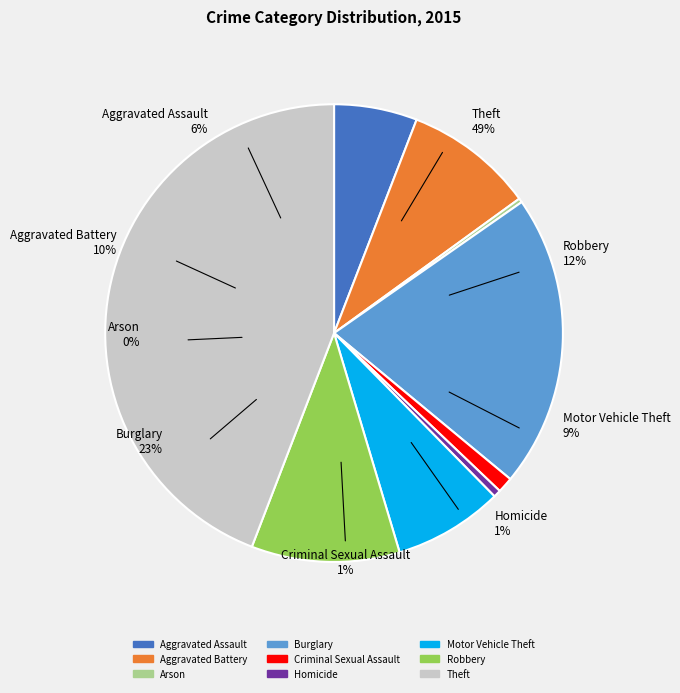

Rank the categories by value from highest to lowest.

Theft, Burglary, Robbery, Aggravated Battery, Motor Vehicle Theft, Aggravated Assault, Criminal Sexual Assault, Homicide, Arson